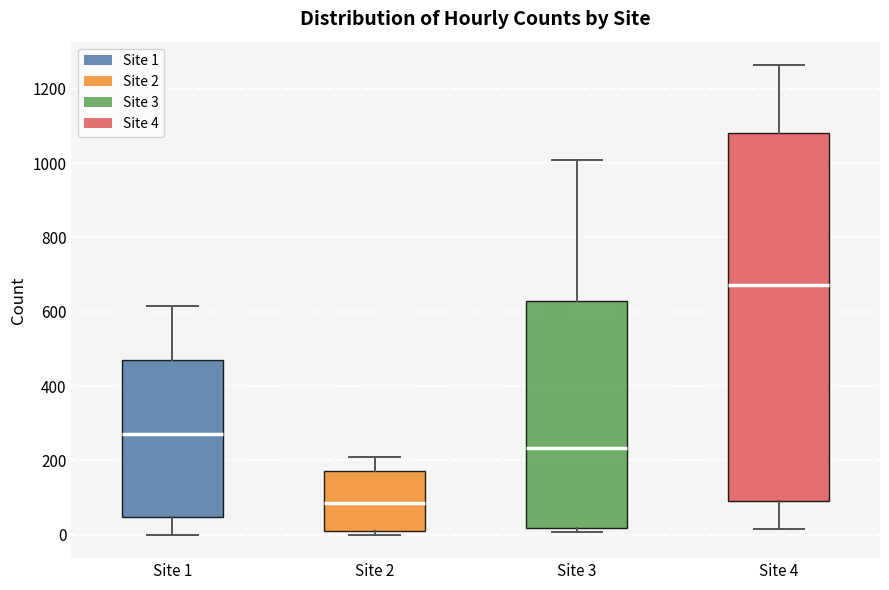

Reading left to right, transcribe this box plot: for each box, give where its median line is, the range the box spans, and where its two whiskers end, as read against the y-axis. The values are not printed on the chart, so give them approximately, as read against the axis.

Site 1: median 280, box 40 to 480, whiskers 0 to 620
Site 2: median 80, box 0 to 180, whiskers 0 (just below the box's lower edge) to 200
Site 3: median 240, box 20 to 620, whiskers 0 to 1000
Site 4: median 680, box 100 to 1080, whiskers 20 to 1260